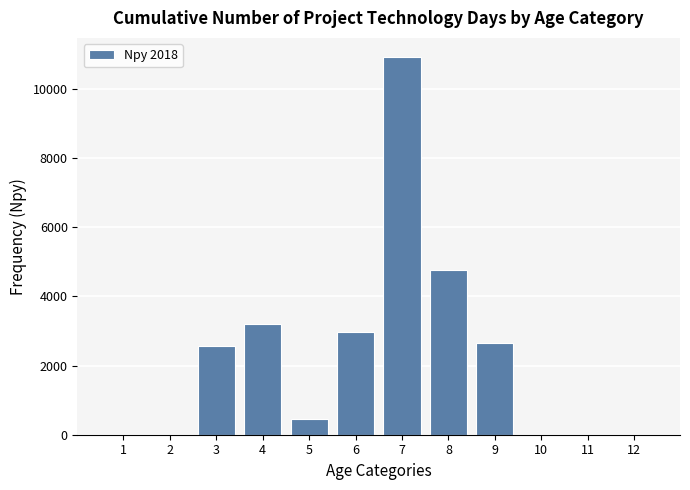

Reading right to left, what are all the values shown in this chart?

12=0.0	11=0.0	10=0.0	9=2665.6	8=4759.1	7=10935.5	6=2978.1	5=456.5	4=3196.4	3=2561.2	2=0.0	1=0.0